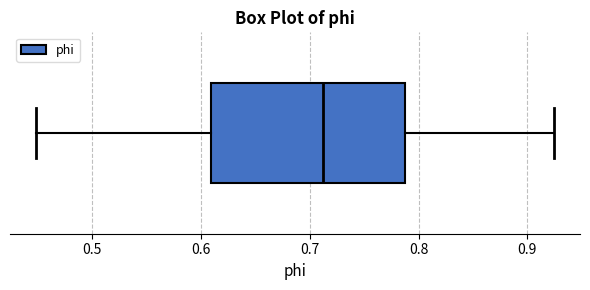

Read this box plot against the x-axis: the position of the median line, the range covered by the box, and the ends of both whiskers. The values are not printed on the chart, so give them approximately, as read against the axis.

median 0.71, box 0.61 to 0.79, whiskers 0.45 to 0.92